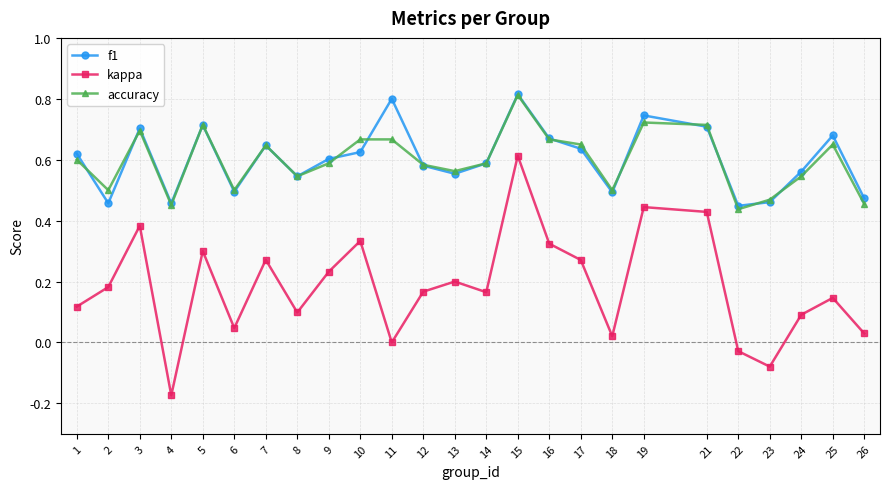

True or false: f1 and kappa cross at least once.

False